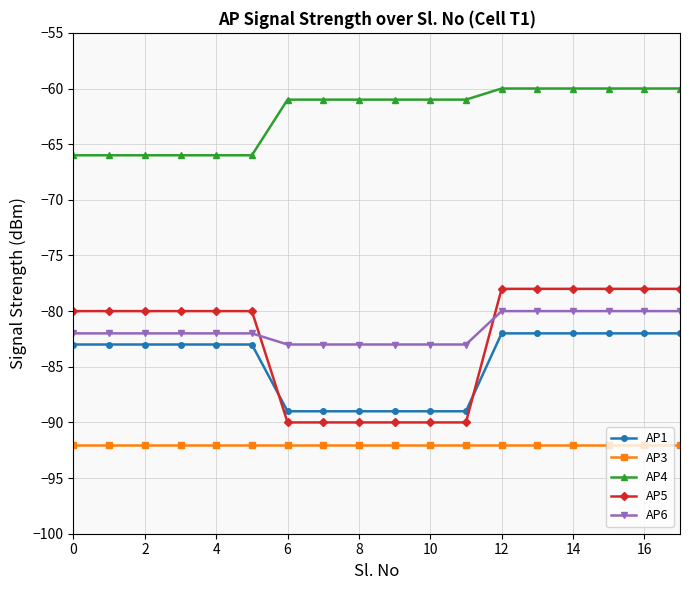

What is the value of the AP6 point at the 2nd from the left?

-82